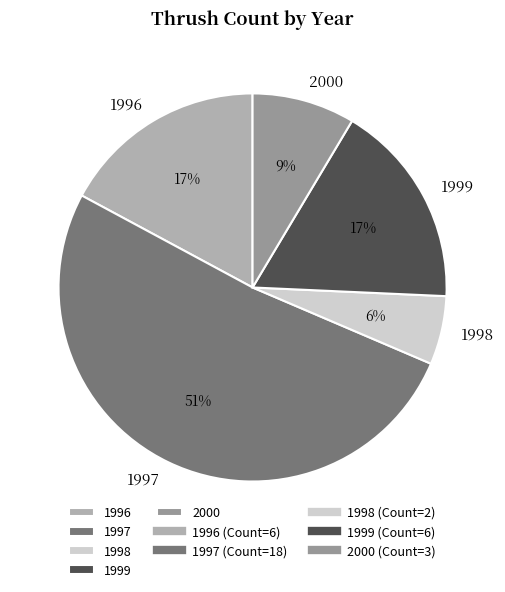

To the nearest percent, what is the average slice percentage?

20%